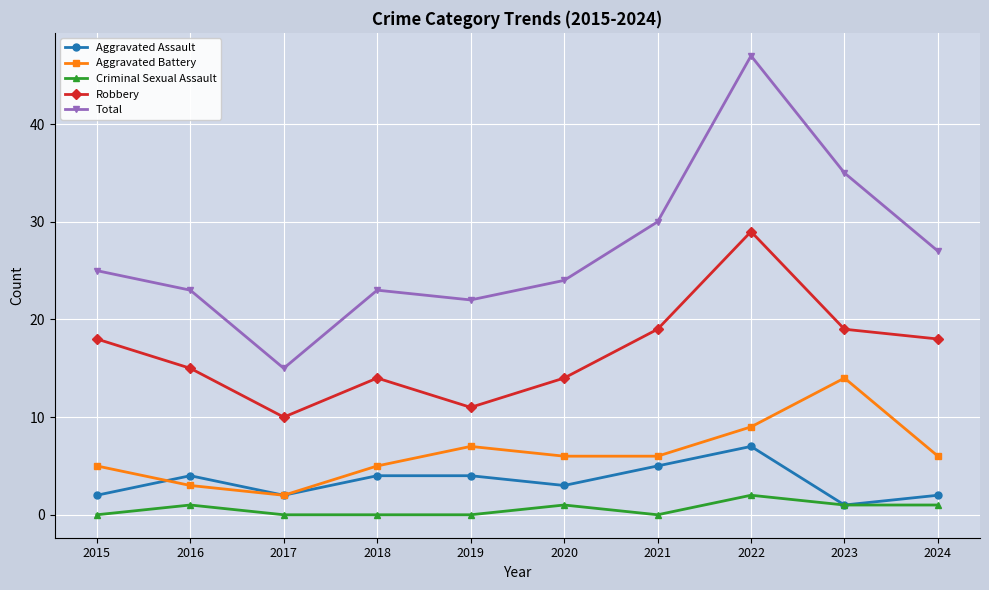

True or false: Criminal Sexual Assault and Total cross at least once.

False